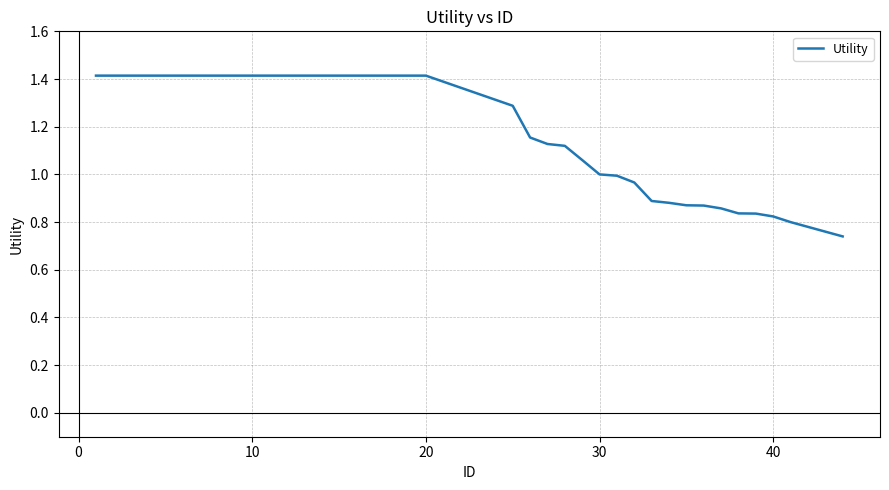

What is the greatest value displayed?

1.4